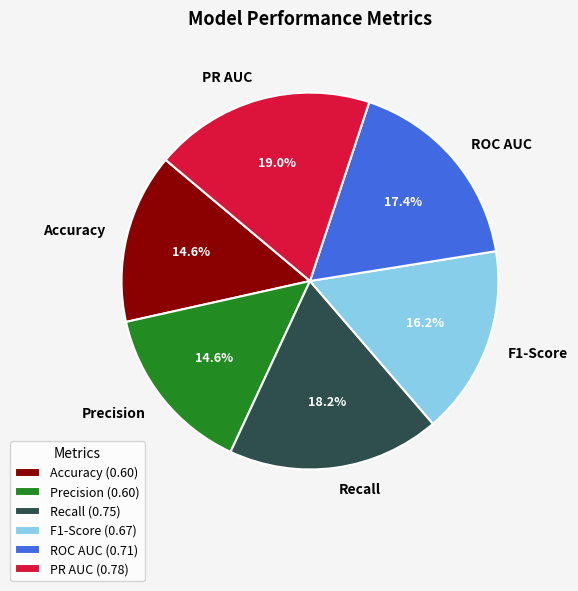

What percentage is the F1-Score slice, to the nearest percent?

16%